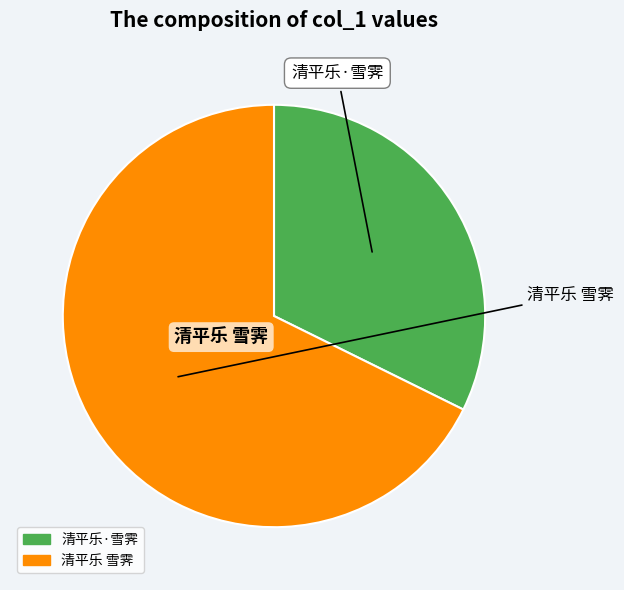

What portion of the pie excludes 清平乐·雪霁?

67.7%